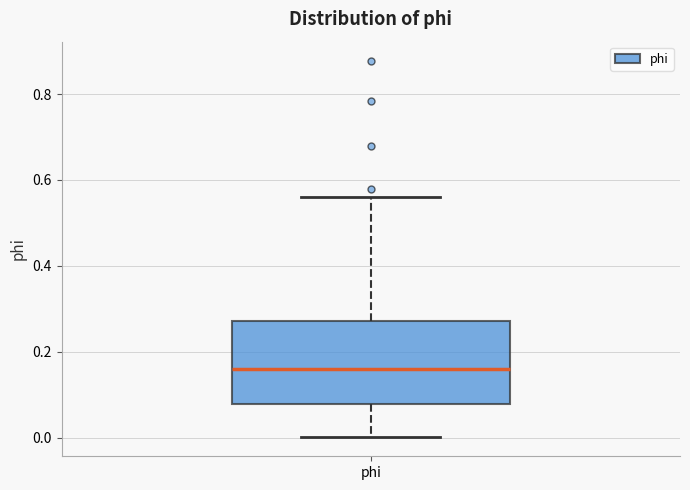

Where does the lower whisker of the box for phi end on the y-axis? The values are not printed on the chart, so give them approximately, as read against the axis.

0.00